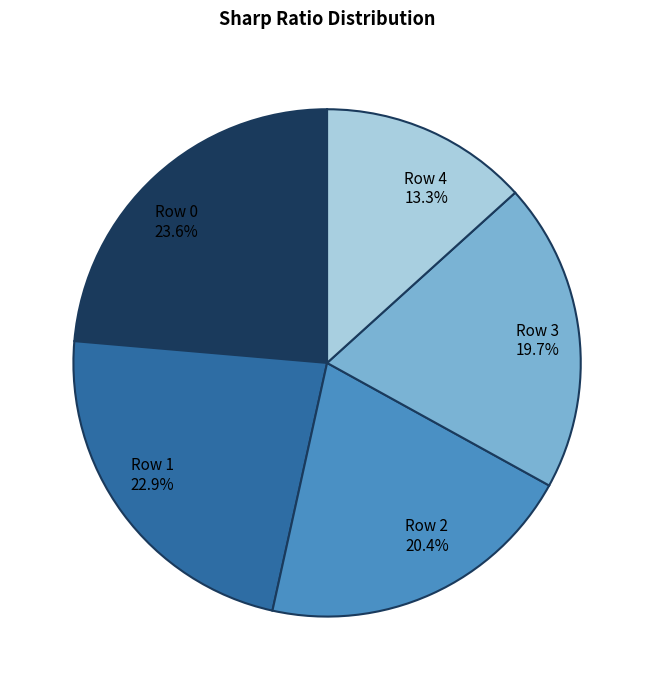

To the nearest percent, what is the difference between the largest and smallest slice percentages?

10%